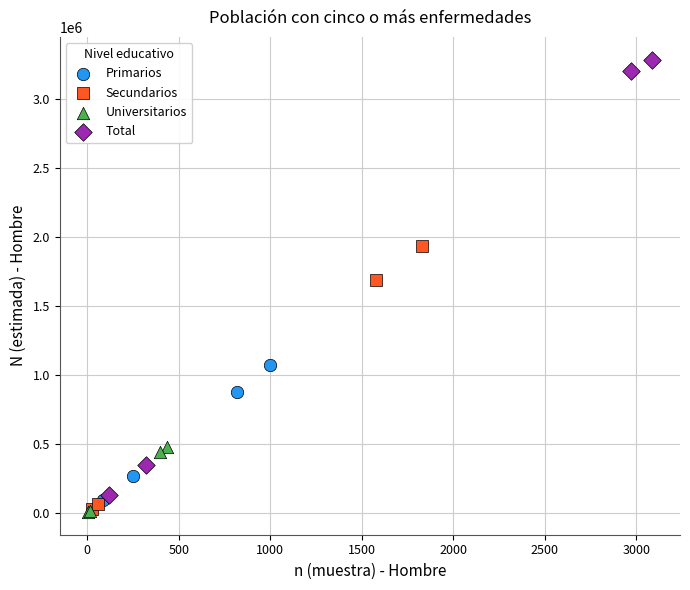

Which series has the widest spread of Y values?

Total